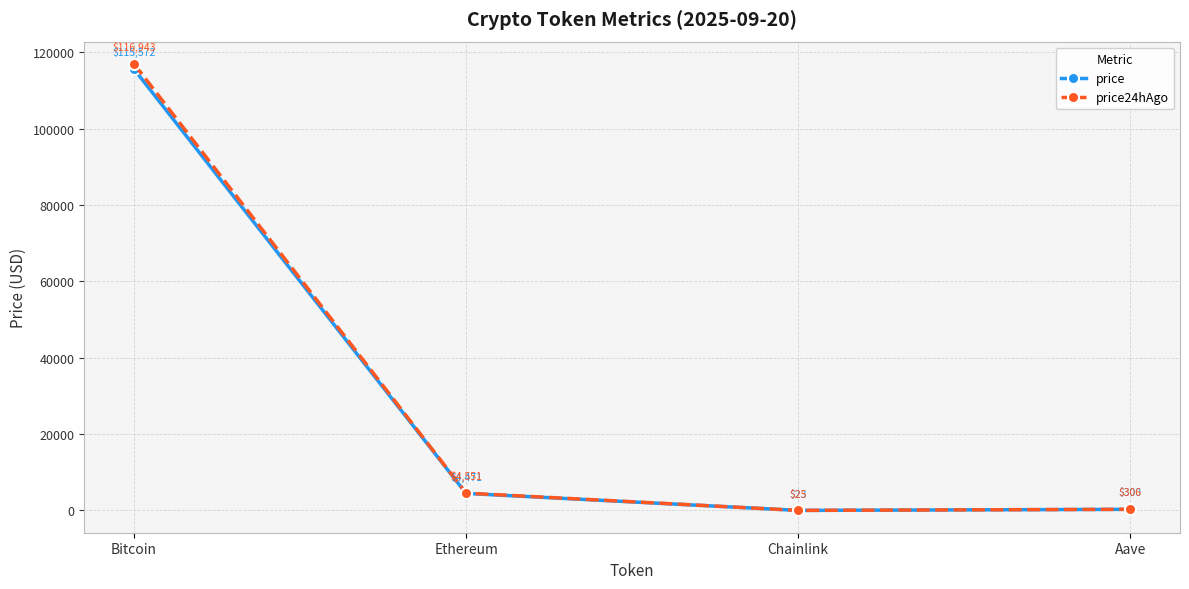

Where is price nearest to the value 57797?

Ethereum